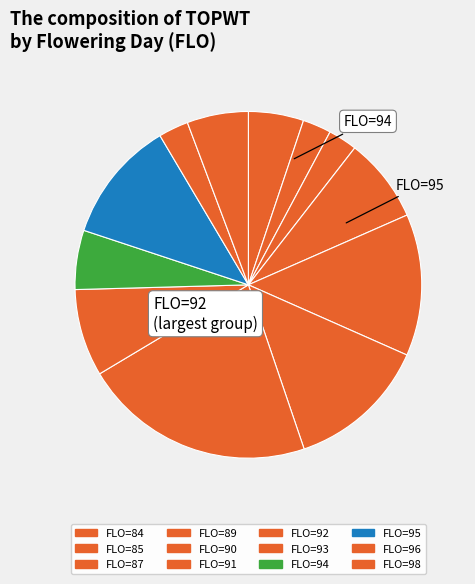

How many segments does this pie chart have?

12